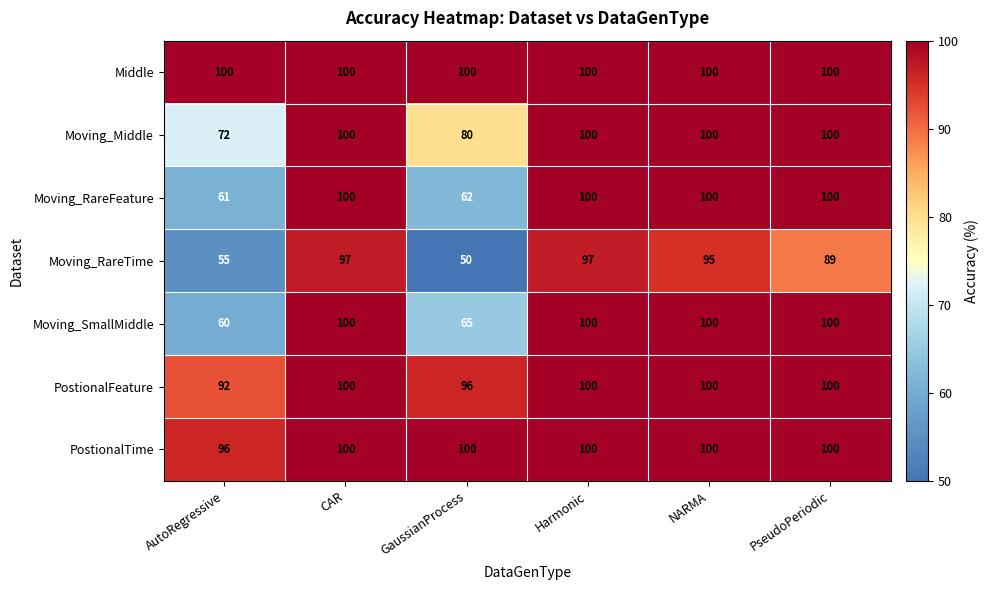

Which series has the largest total across all categories?

Middle